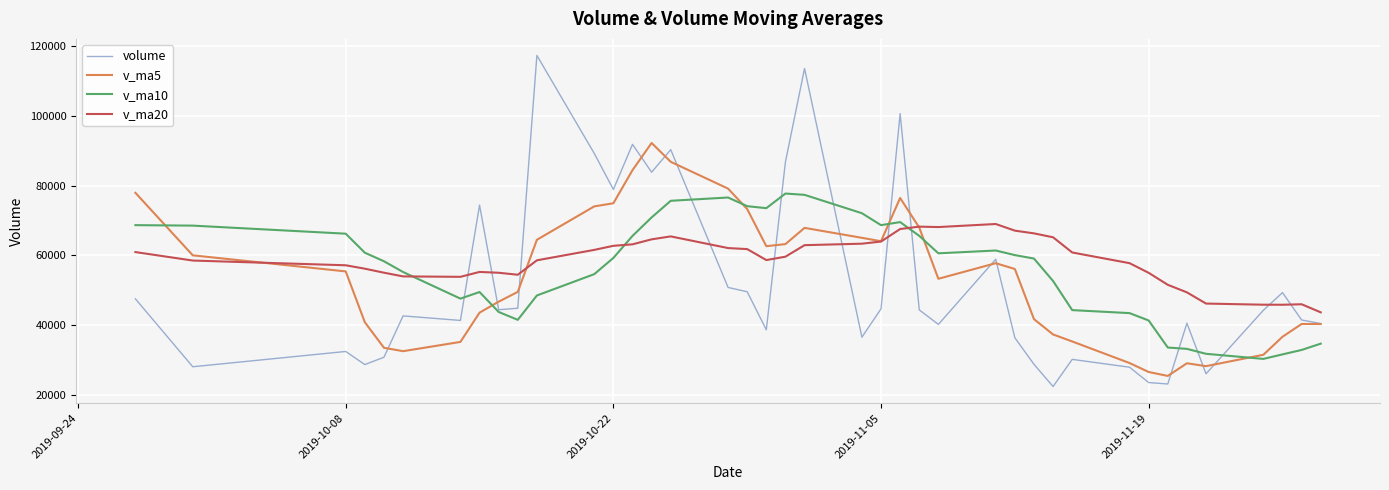

Rank the series by their maximum value, from highest to lowest.

volume, v_ma5, v_ma10, v_ma20